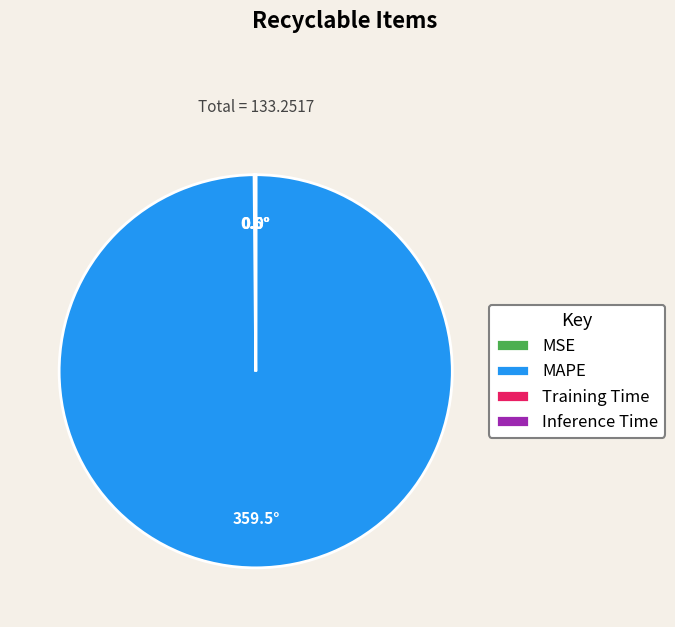

True or false: MAPE accounts for 86% of the total.

False